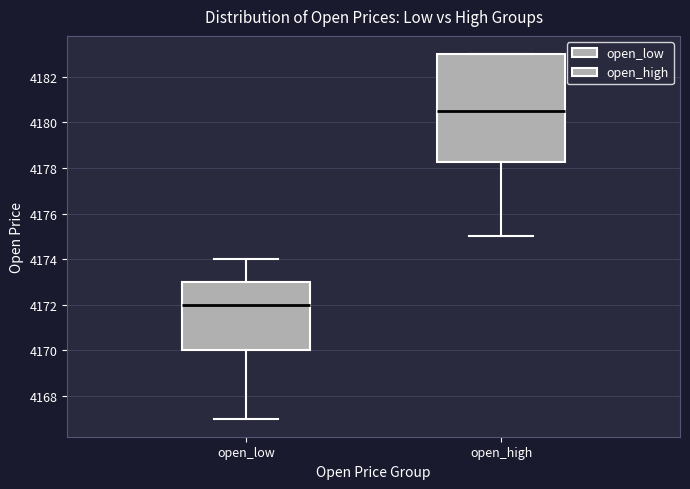

Which box has the highest median line?

open_high